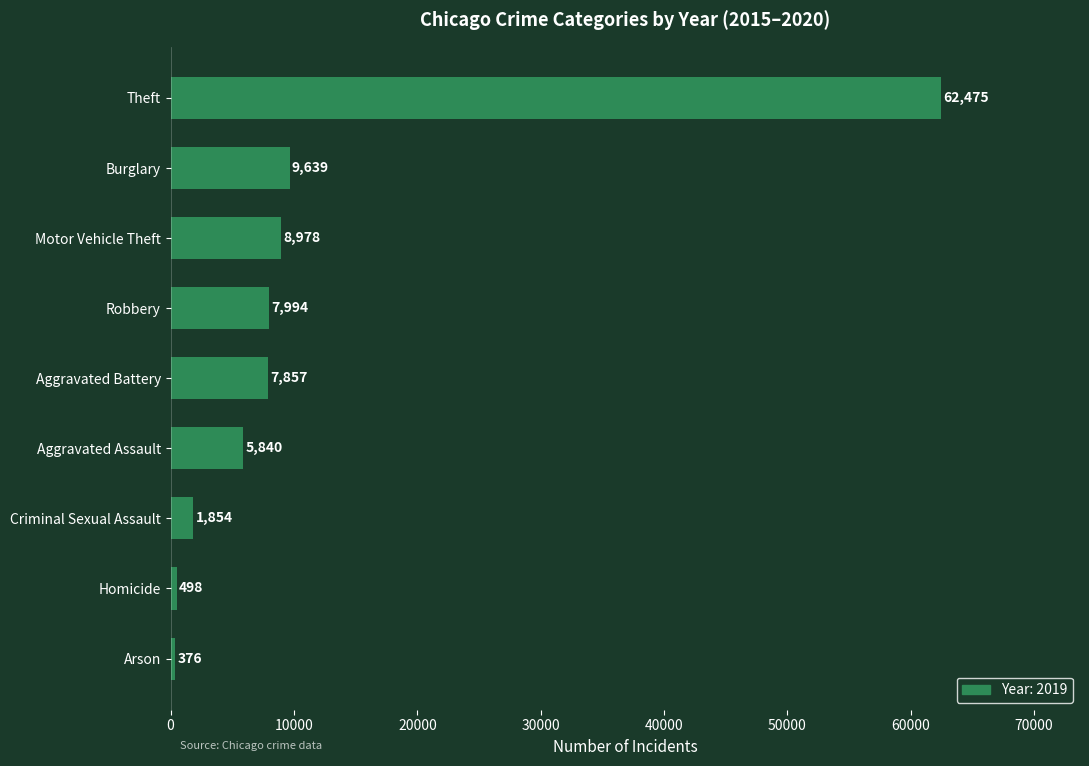

Reading bottom to top, what are all the values shown in this chart?

Arson=376	Homicide=498	Criminal Sexual Assault=1854	Aggravated Assault=5840	Aggravated Battery=7857	Robbery=7994	Motor Vehicle Theft=8978	Burglary=9639	Theft=62475